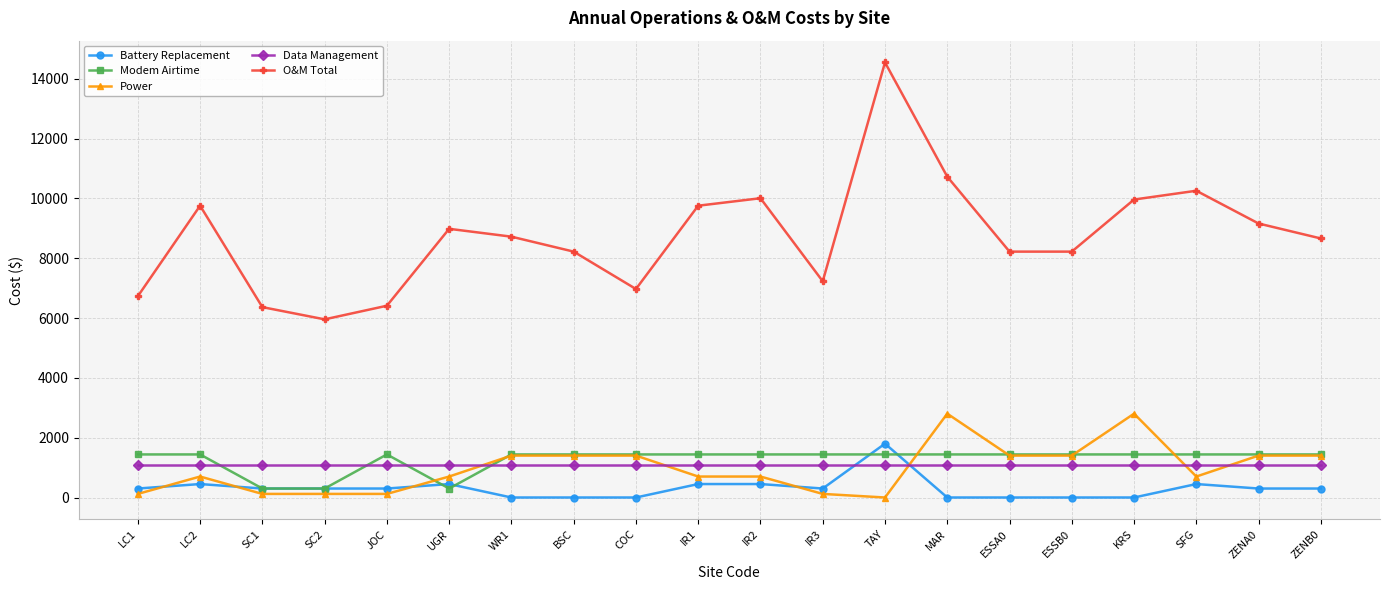

The value of O&M Total at ZENA0 is 13538.0. True or false?

False